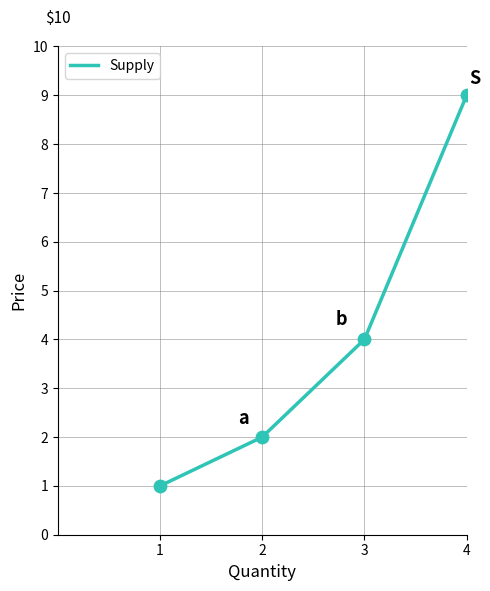

Between 2 and 4, which is larger?

4